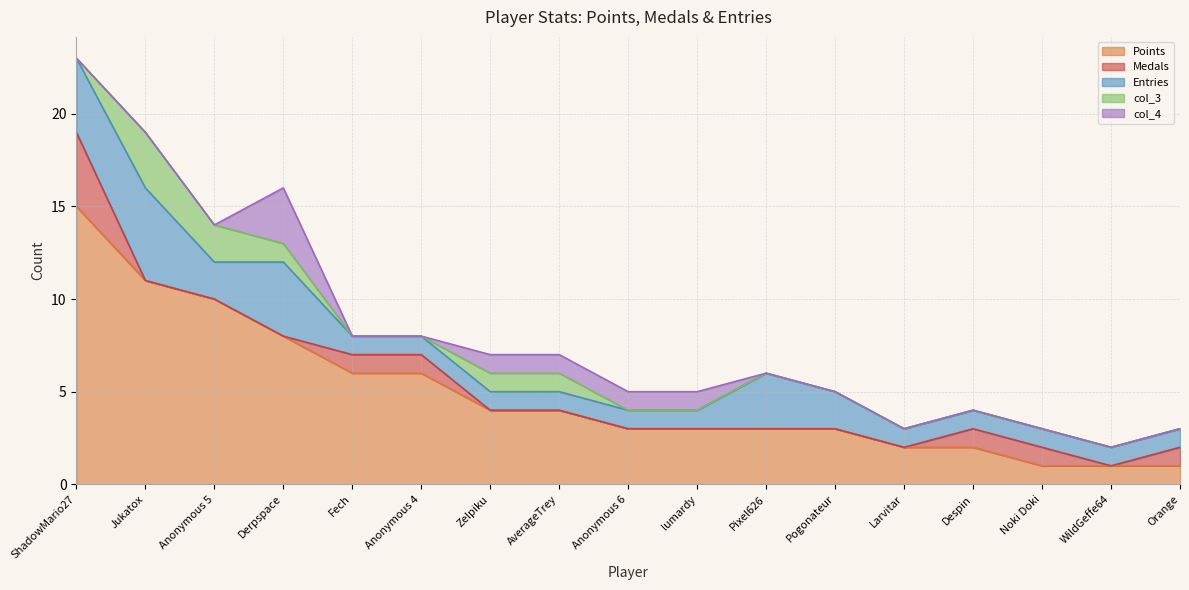

Between AverageTrey and Noki Doki, which series saw the biggest shift?

Points